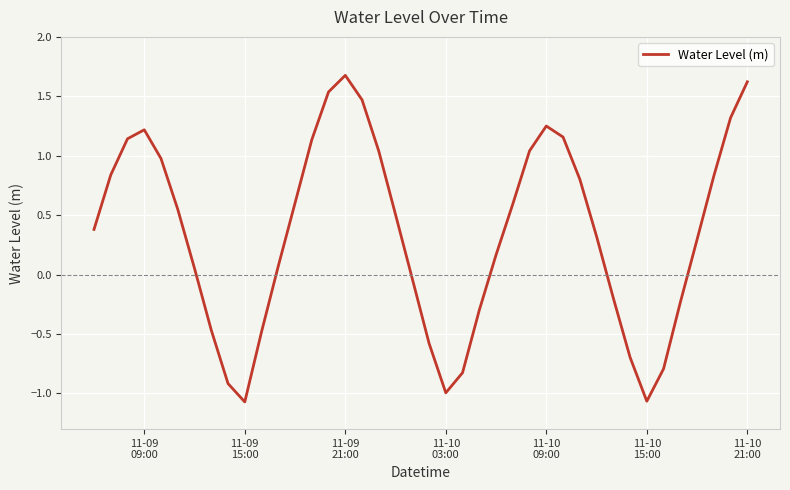

What is the maximum value shown in the chart?

1.7